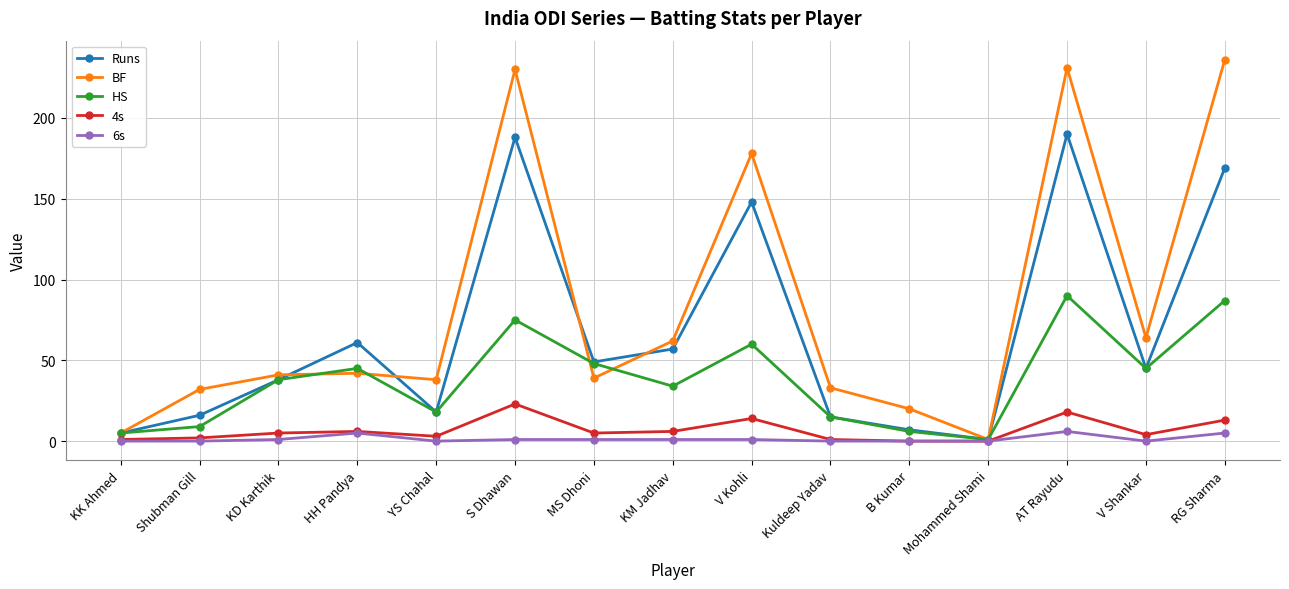

List the series in order of their peak value, lowest first.

6s, 4s, HS, Runs, BF